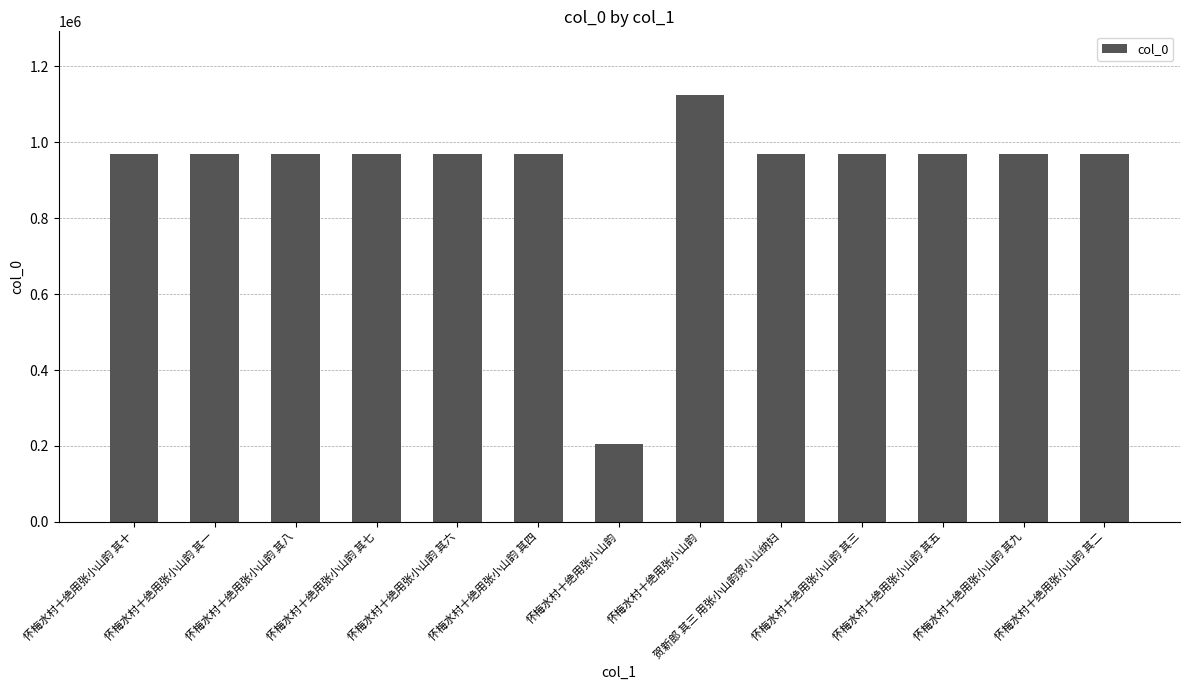

What is the change in value from 怀梅水村十绝用张小山韵 其七 to 怀梅水村十绝用张小山韵 其六?

+68